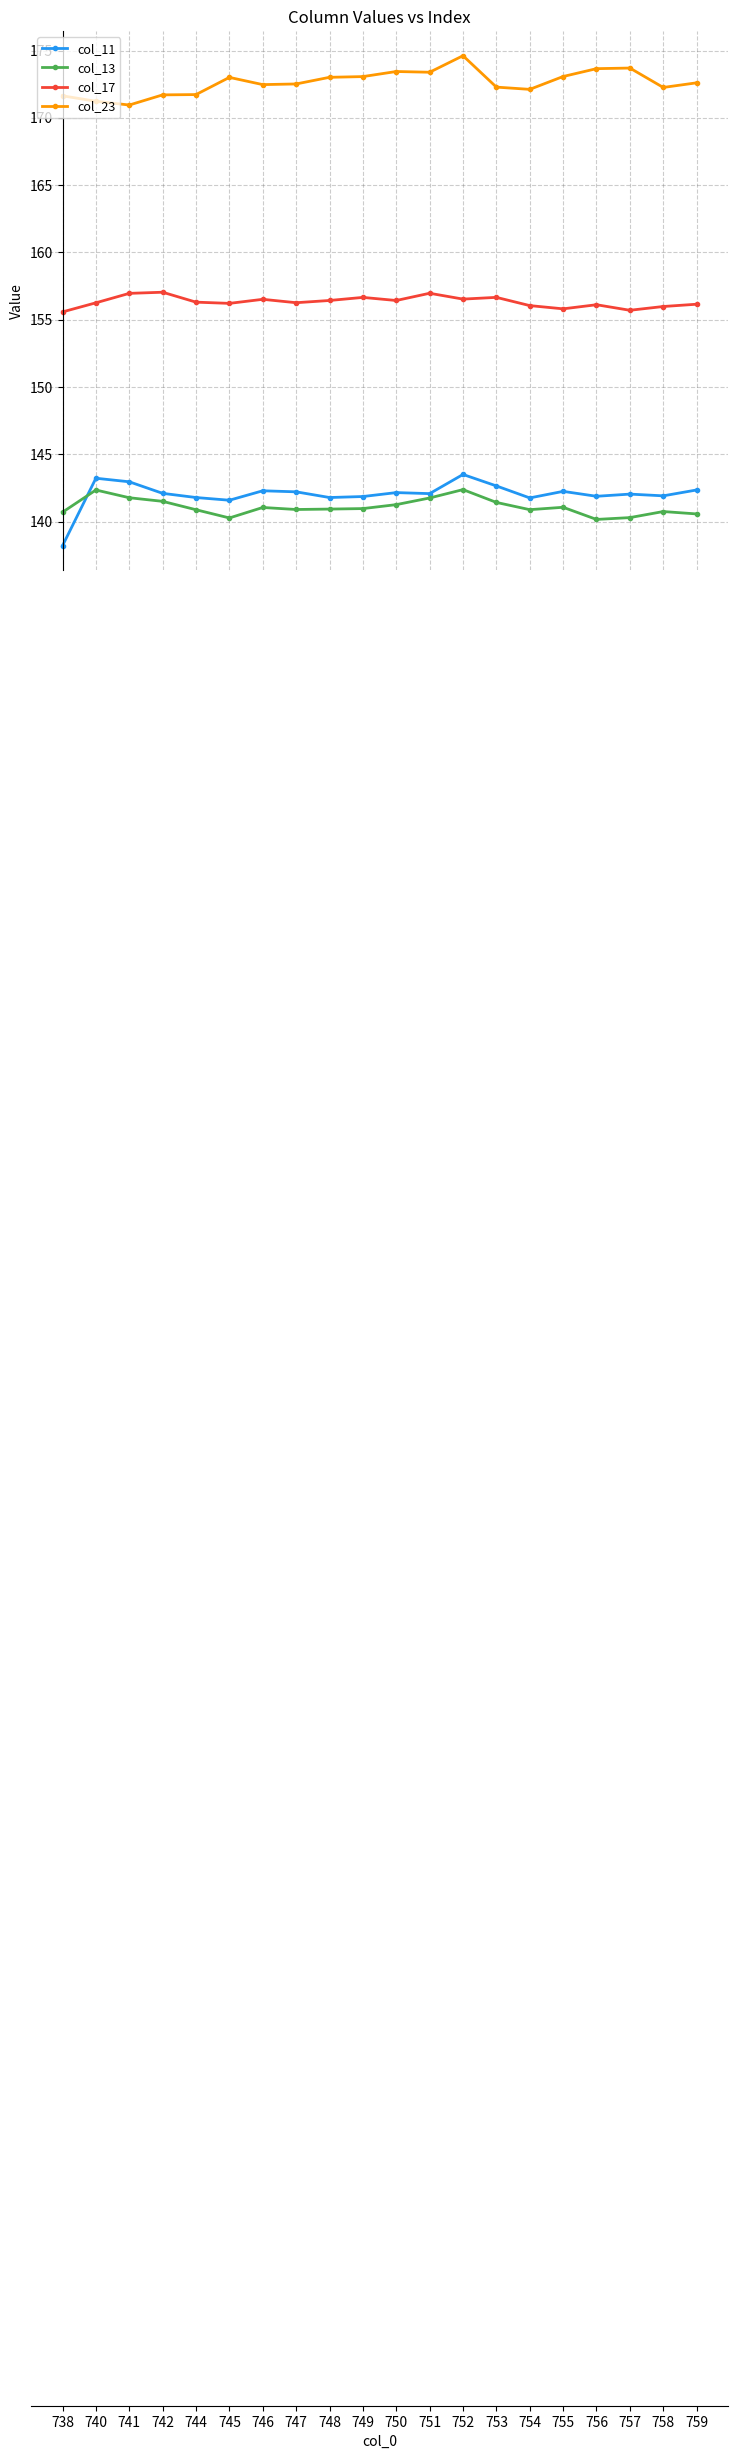

At 752, list the series in order from smallest to largest.

col_13, col_11, col_17, col_23